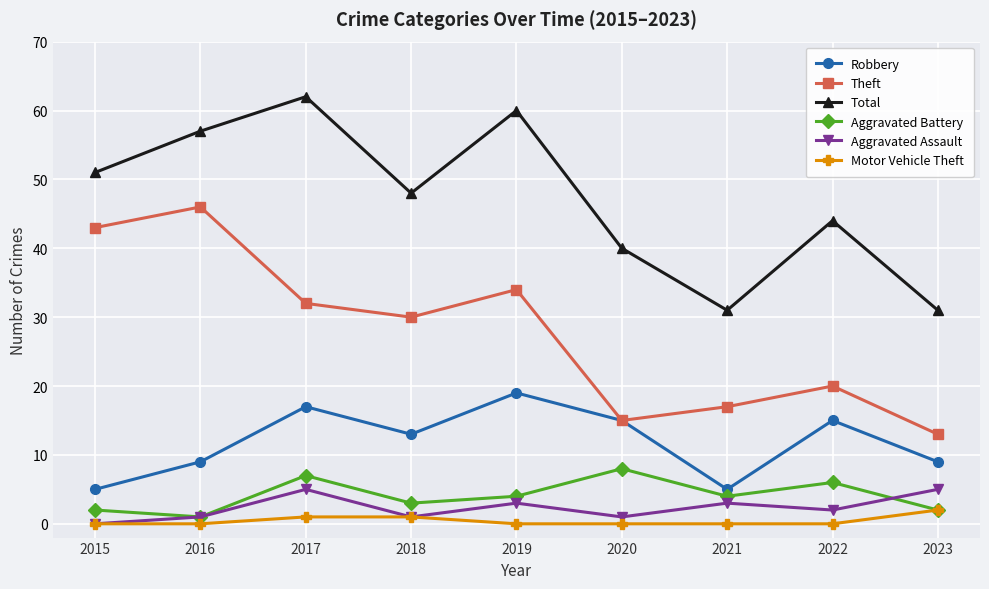

Which series changed the most between 2021 and 2022?

Total